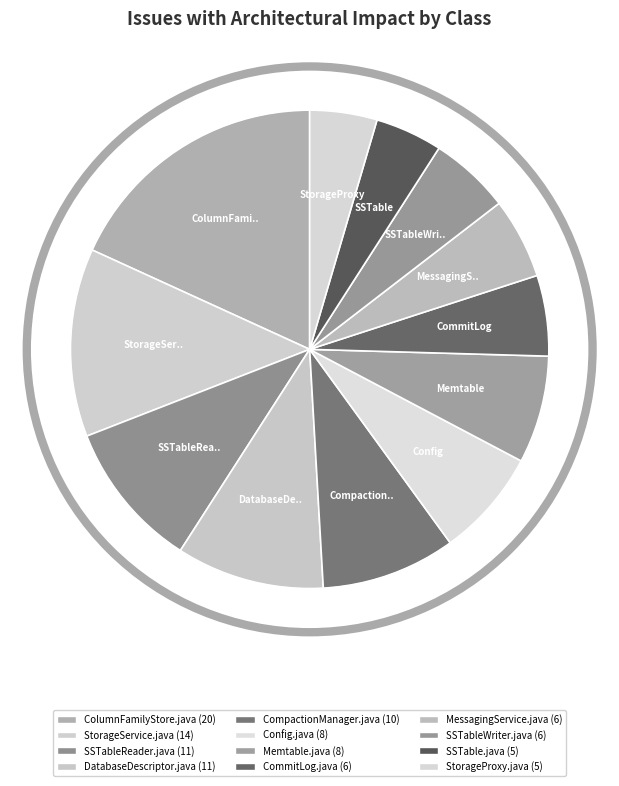

Which category has the biggest portion of the pie?

ColumnFamilyStore.java